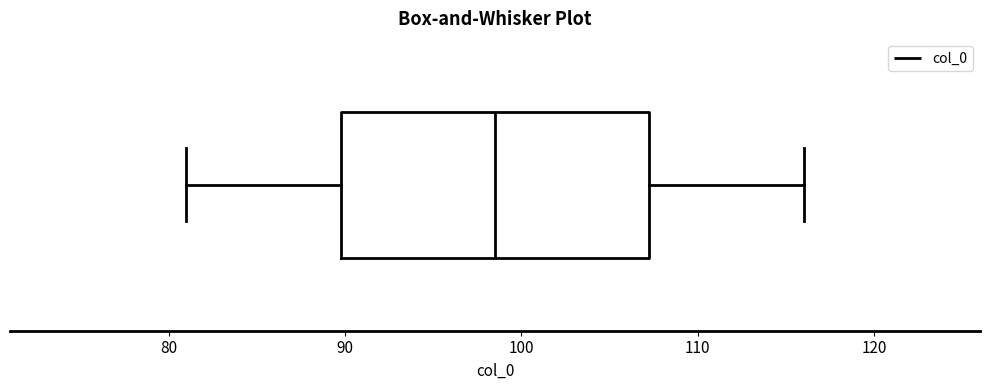

Read this box plot against the x-axis: the position of the median line, the range covered by the box, and the ends of both whiskers. The values are not printed on the chart, so give them approximately, as read against the axis.

median 99, box 90 to 107, whiskers 81 to 116